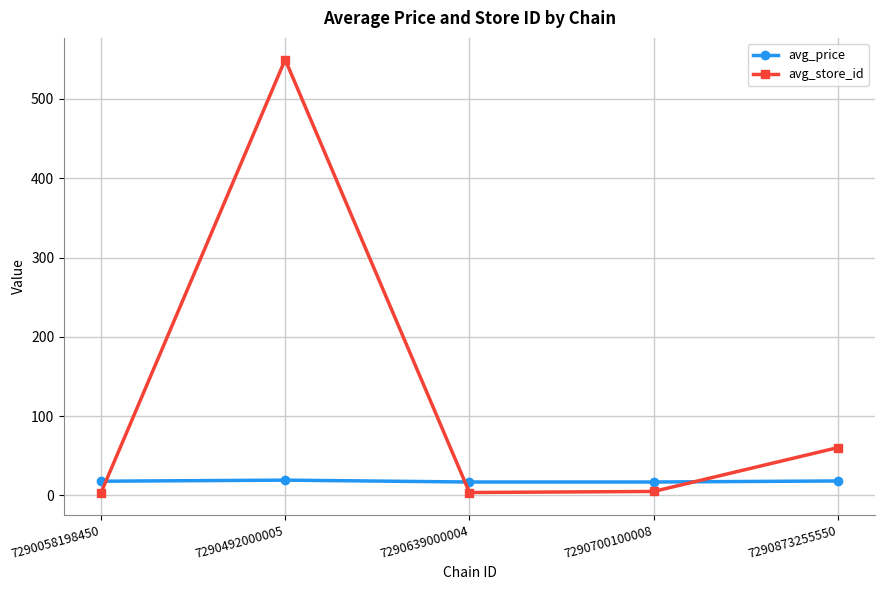

How many categories are shown in the chart?

5